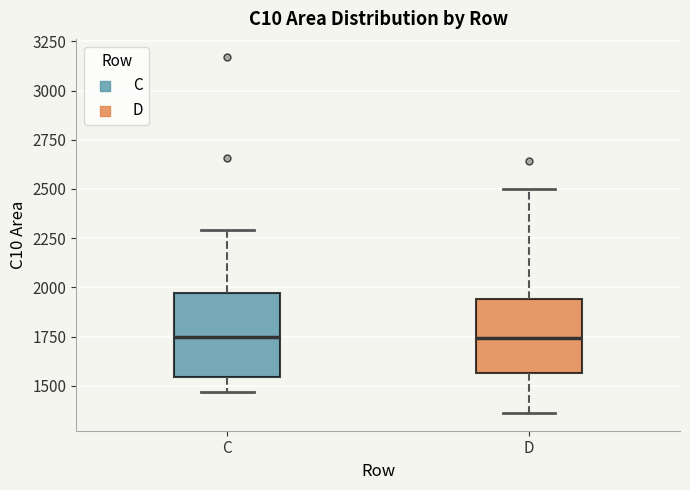

Reading left to right, read every box against the y-axis: the position of its median line, the range the box covers, and the ends of its whiskers. The values are not printed on the chart, so give them approximately, as read against the axis.

C: median 1750, box 1550 to 1950, whiskers 1450 to 2300
D: median 1750, box 1550 to 1950, whiskers 1350 to 2500